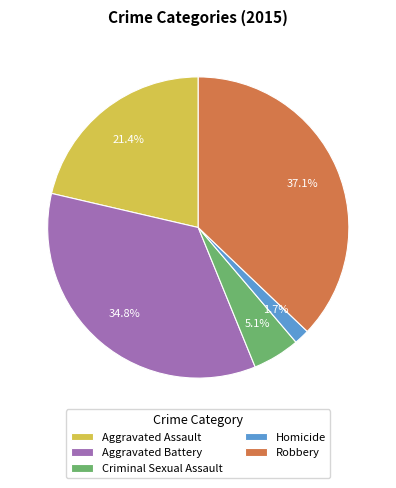

To the nearest percent, what is the average slice percentage?

20%